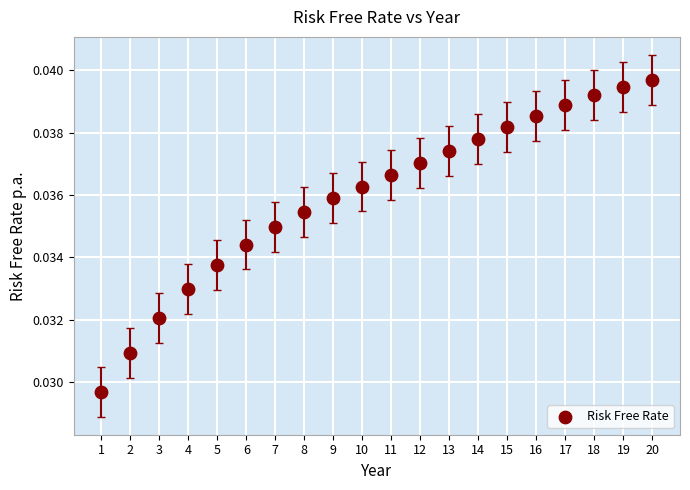

What is the range of X values (max minus min)?

19.0